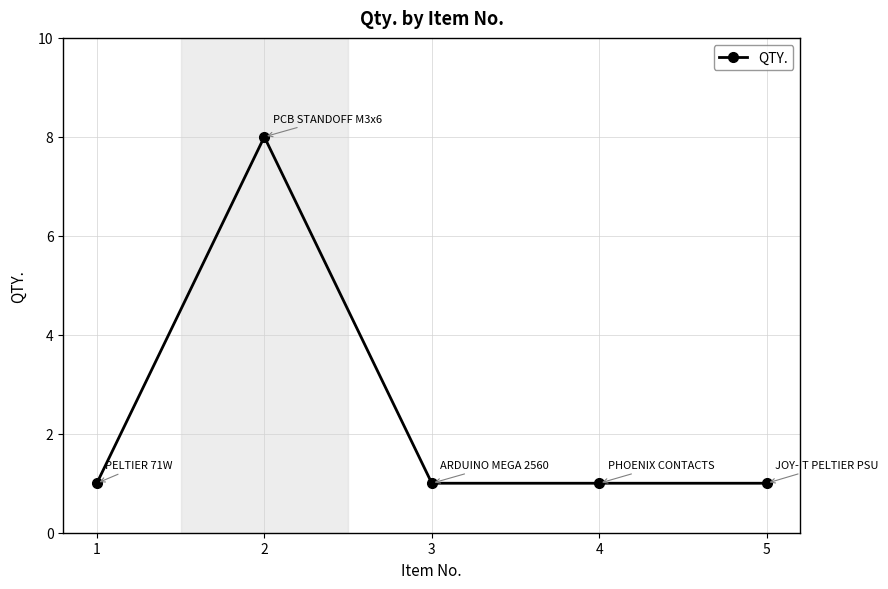

What is the value of the 5th point from the left?

1